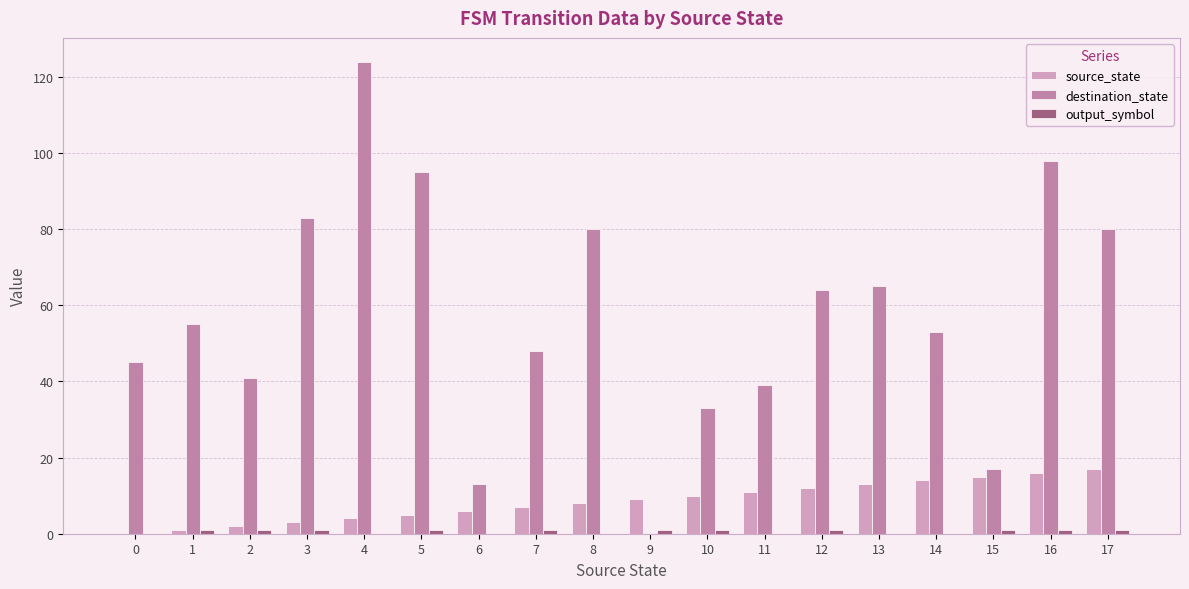

Count the number of data series in this chart.

3